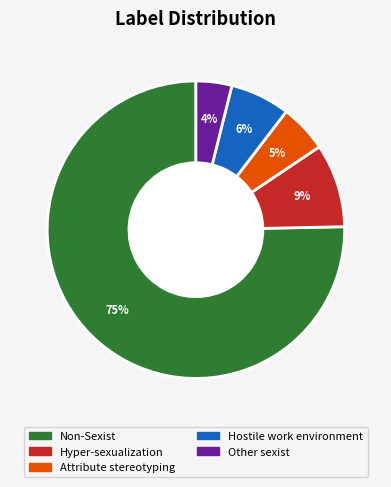

Is there a majority slice in this chart?

Yes